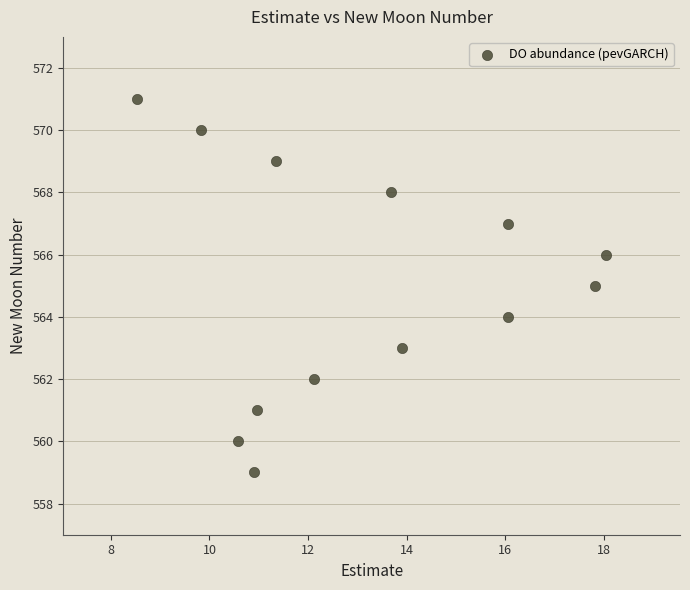

What is the range of Y values (max minus min)?

12